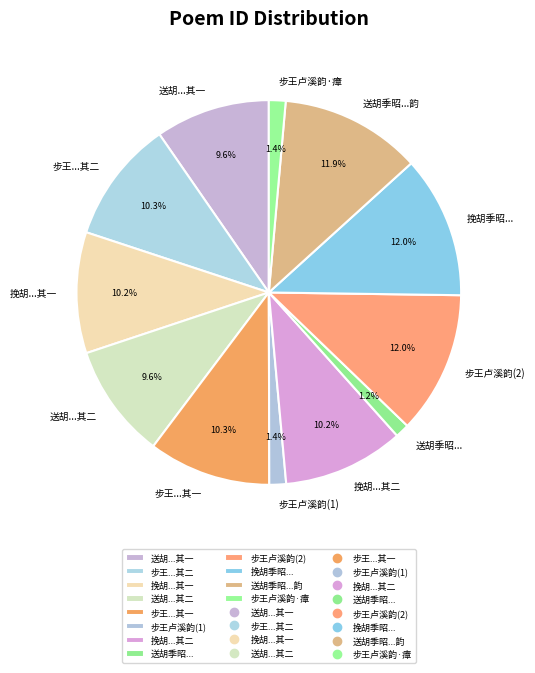

To the nearest percent, what is the difference between the largest and smallest slice percentages?

11%